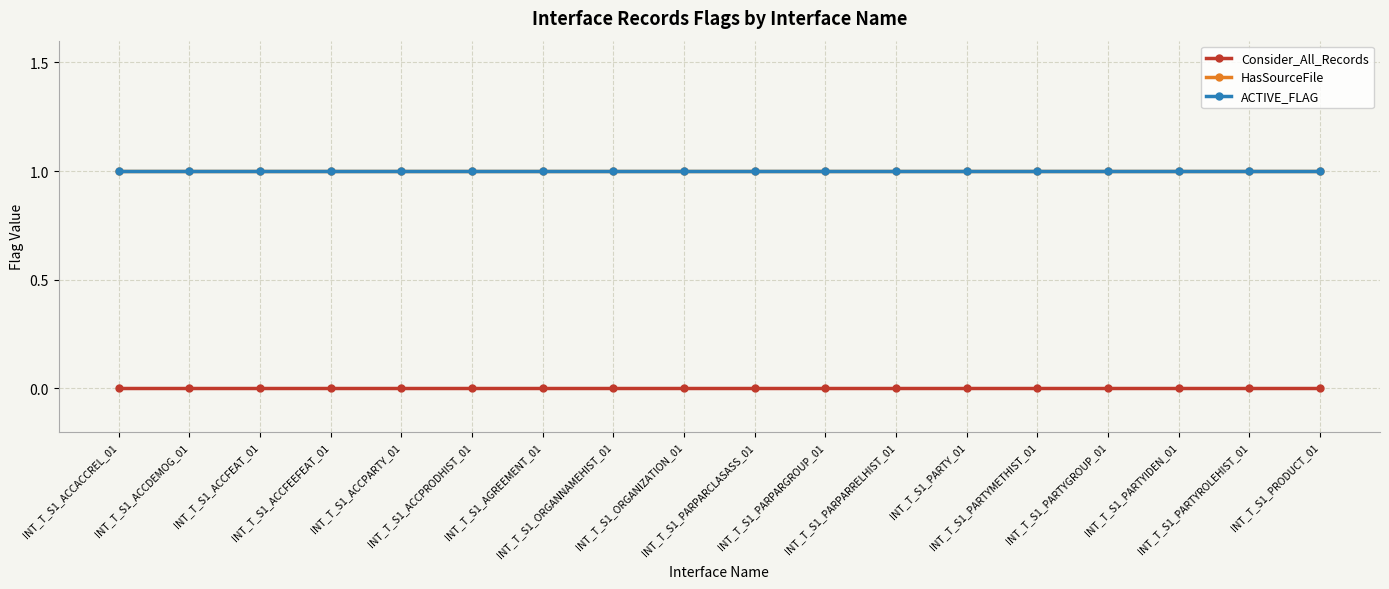

What is the spread (max minus min) of values at INT_T_S1_PARPARGROUP_01?

1